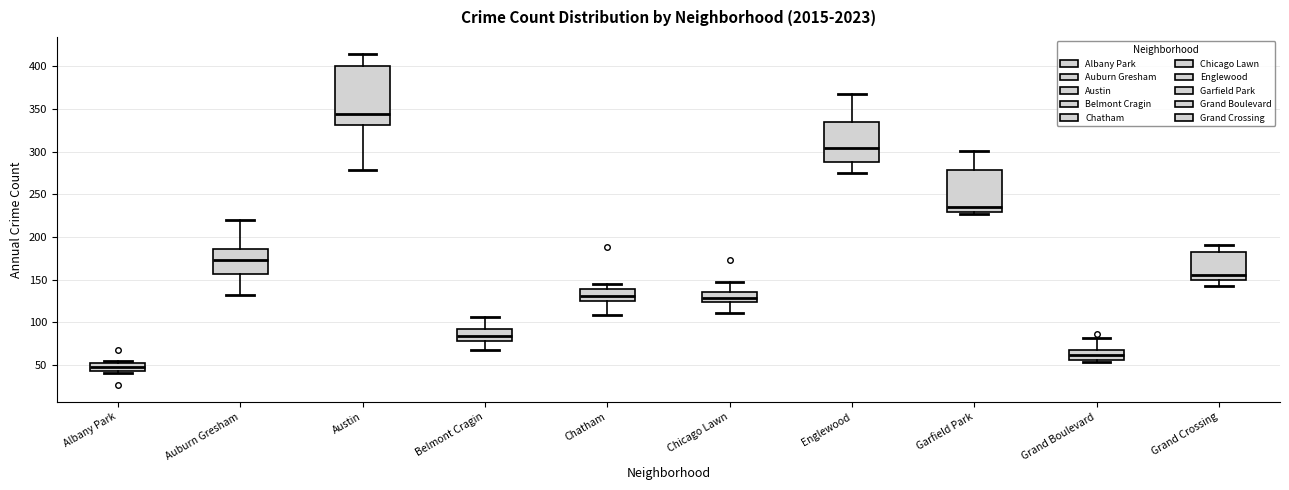

Reading left to right, read every box against the y-axis: the position of its median line, the range the box covers, and the ends of its whiskers. The values are not printed on the chart, so give them approximately, as read against the axis.

Albany Park: median 45 (inside the box), box 45 to 50, whiskers 40 to 55
Auburn Gresham: median 175, box 155 to 185, whiskers 130 to 220
Austin: median 345, box 330 to 400, whiskers 280 to 415
Belmont Cragin: median 85, box 80 to 90, whiskers 70 to 105
Chatham: median 130, box 125 to 140, whiskers 110 to 145
Chicago Lawn: median 130, box 125 to 135, whiskers 110 to 145
Englewood: median 305, box 290 to 335, whiskers 275 to 365
Garfield Park: median 235, box 230 to 280, whiskers 225 to 300
Grand Boulevard: median 60, box 55 to 65, whiskers 55 (just below the box's lower edge) to 80
Grand Crossing: median 155, box 150 to 180, whiskers 145 to 190